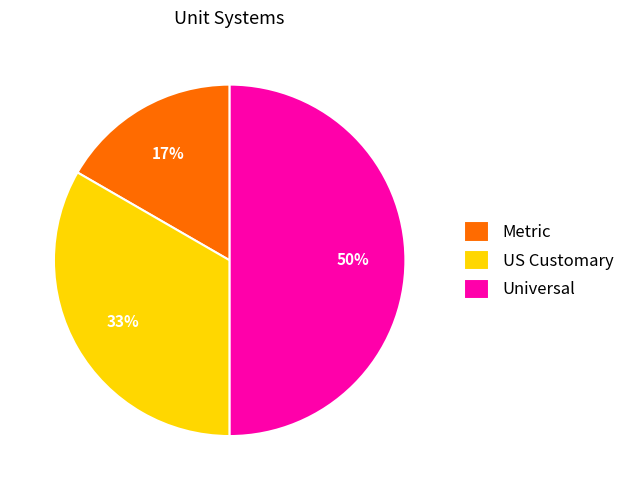

Which has a higher value, Universal or Metric?

Universal